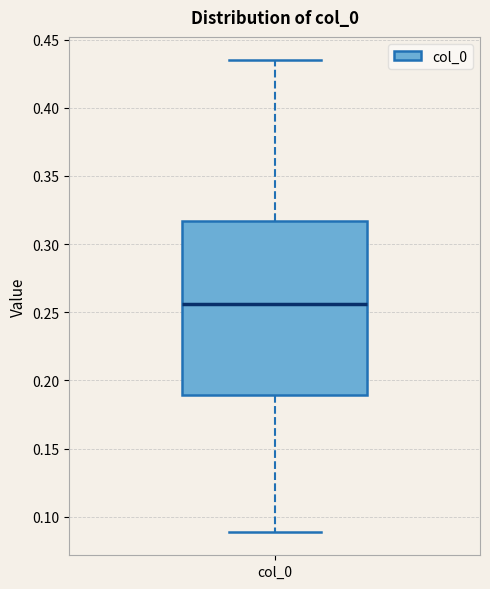

Read this box plot against the y-axis: the position of the median line, the range covered by the box, and the ends of both whiskers. The values are not printed on the chart, so give them approximately, as read against the axis.

median 0.255, box 0.190 to 0.315, whiskers 0.090 to 0.435